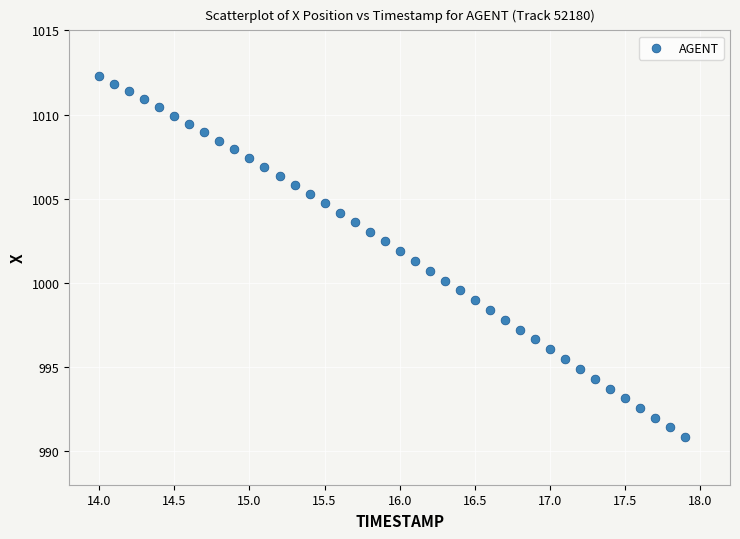

What is the range of X values (max minus min)?

3.9